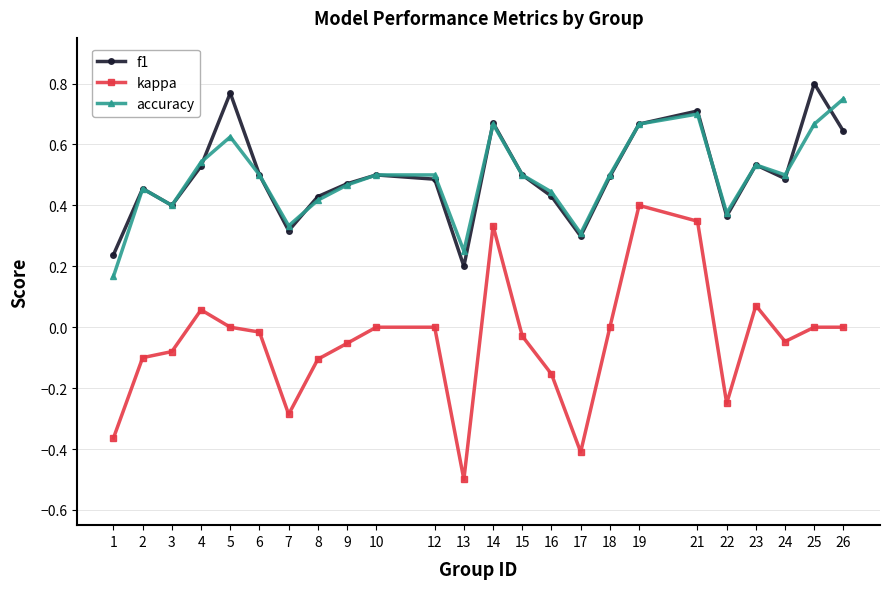

Is it true that kappa equals -0.0 at 6?

True